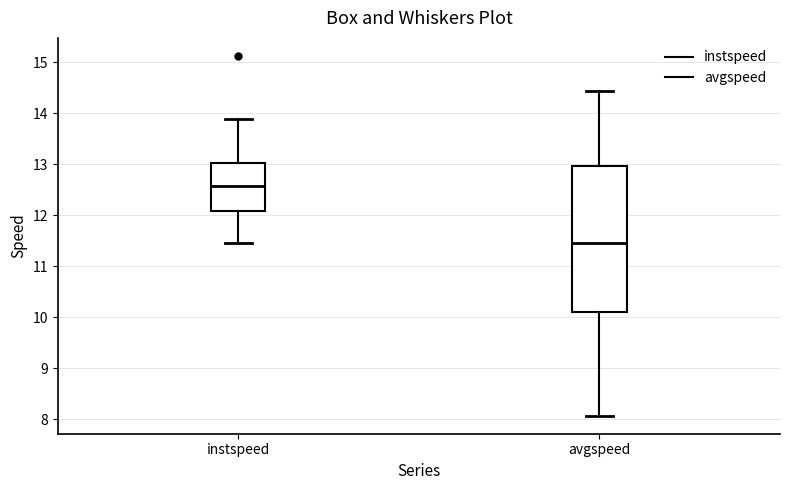

Reading left to right, transcribe this box plot: for each box, give where its median line is, the range the box spans, and where its two whiskers end, as read against the y-axis. The values are not printed on the chart, so give them approximately, as read against the axis.

instspeed: median 12.6, box 12.1 to 13.0, whiskers 11.5 to 13.9
avgspeed: median 11.5, box 10.1 to 13.0, whiskers 8.1 to 14.4